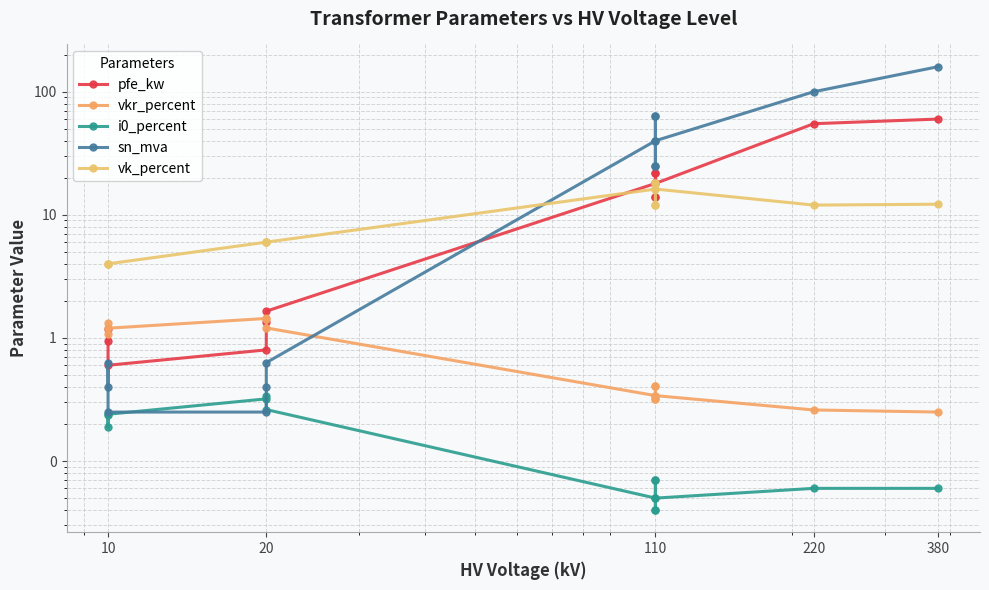

What are all the series names shown in the legend?

pfe_kw, vkr_percent, i0_percent, sn_mva, vk_percent